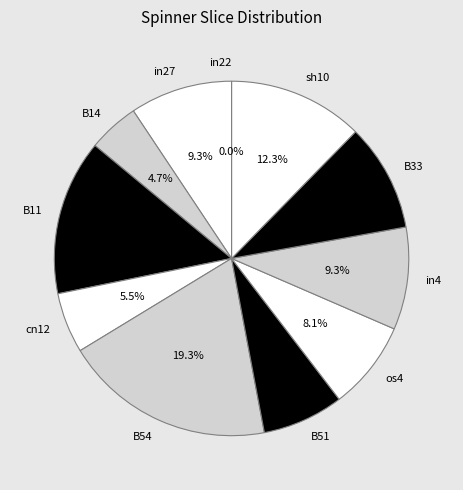

What is the smallest slice in the pie chart?

in22